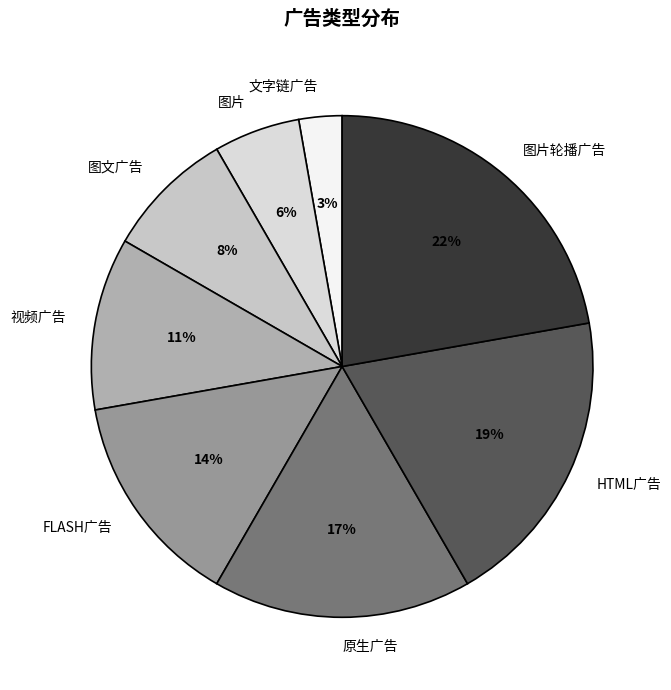

Does 图片轮播广告 account for over 50% of the chart?

No